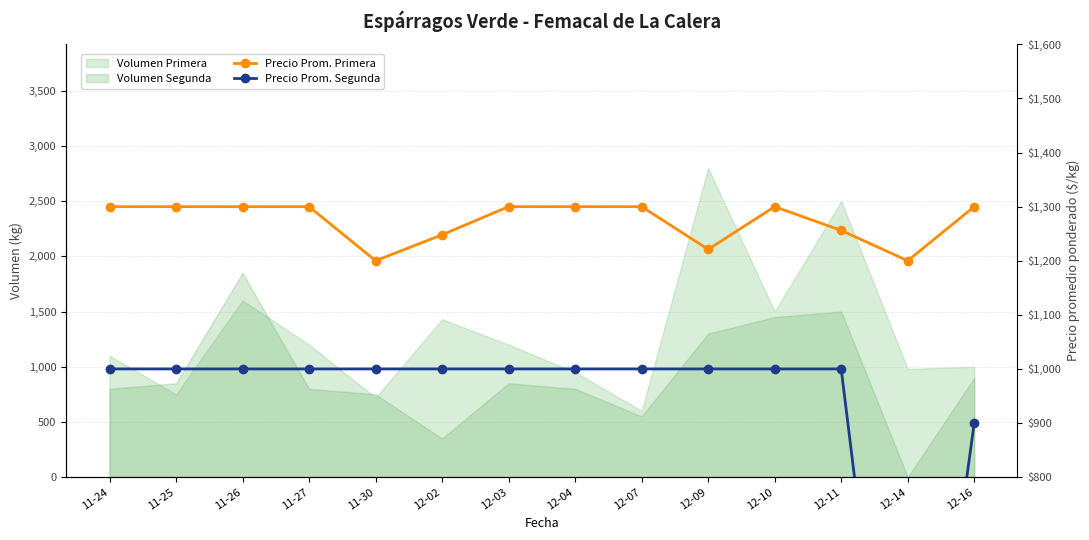

Is it true that Precio Prom. Primera equals 556 at 11-30?

False